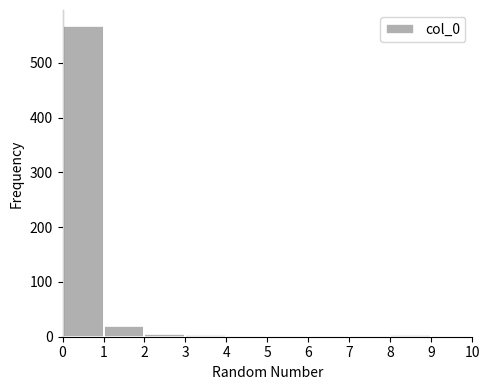

Over which range of the x-axis is the bar tallest?

0 to 1